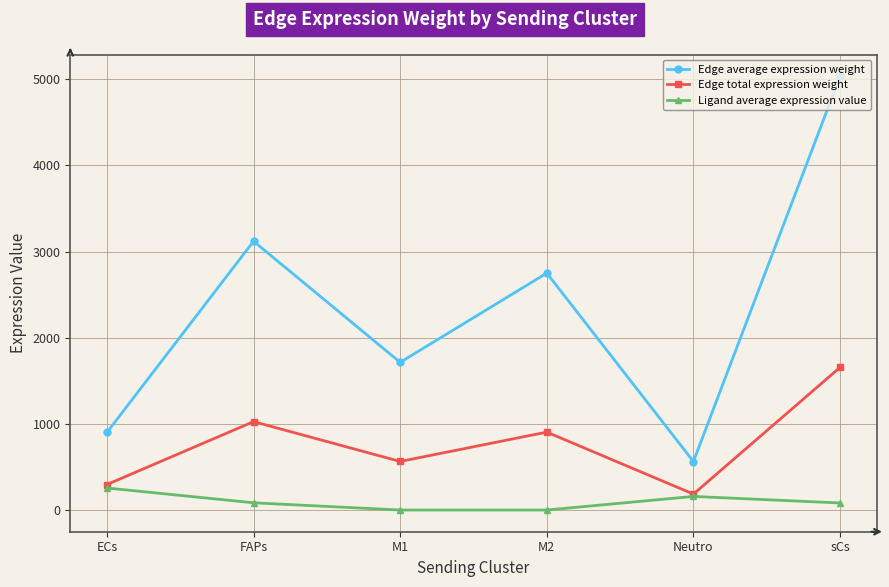

At which category does Edge total expression weight reach its first local valley?

M1